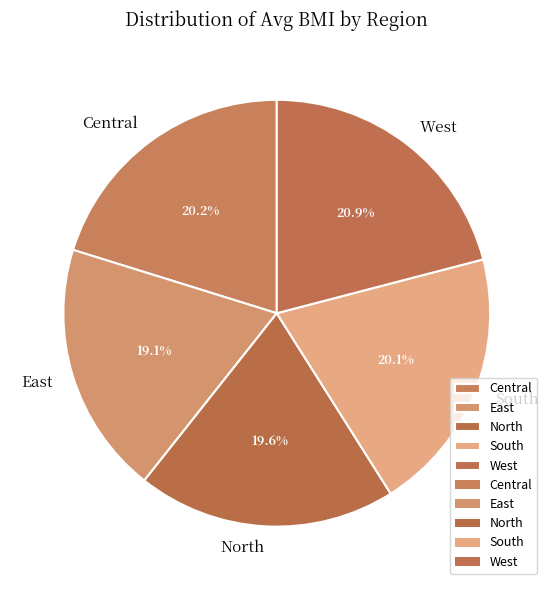

Count the number of slices in the pie.

5